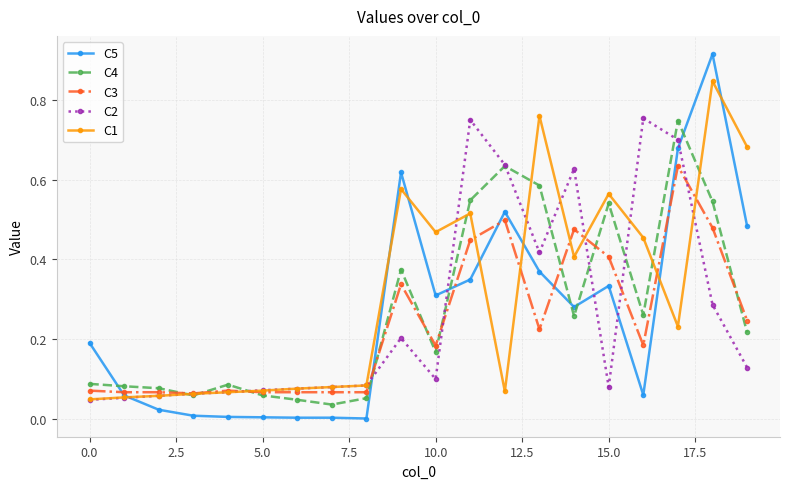

True or false: C5 has more than 0 points higher than both neighbors.

True